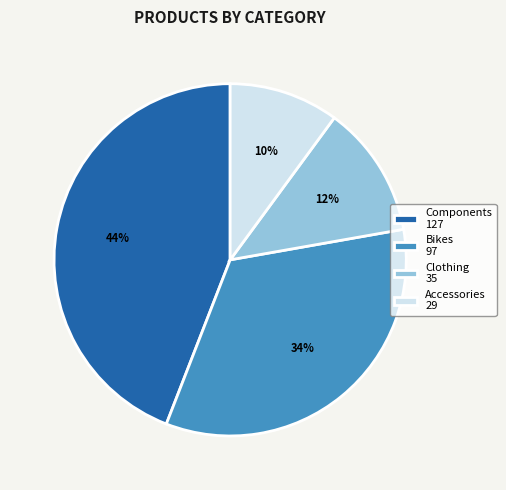

True or false: Bikes accounts for 34% of the total.

True